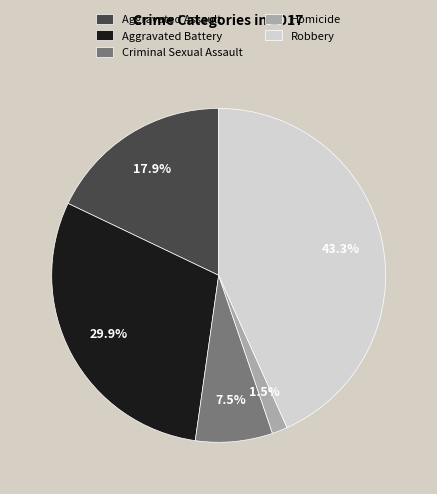

Between Robbery and Aggravated Battery, which is larger?

Robbery